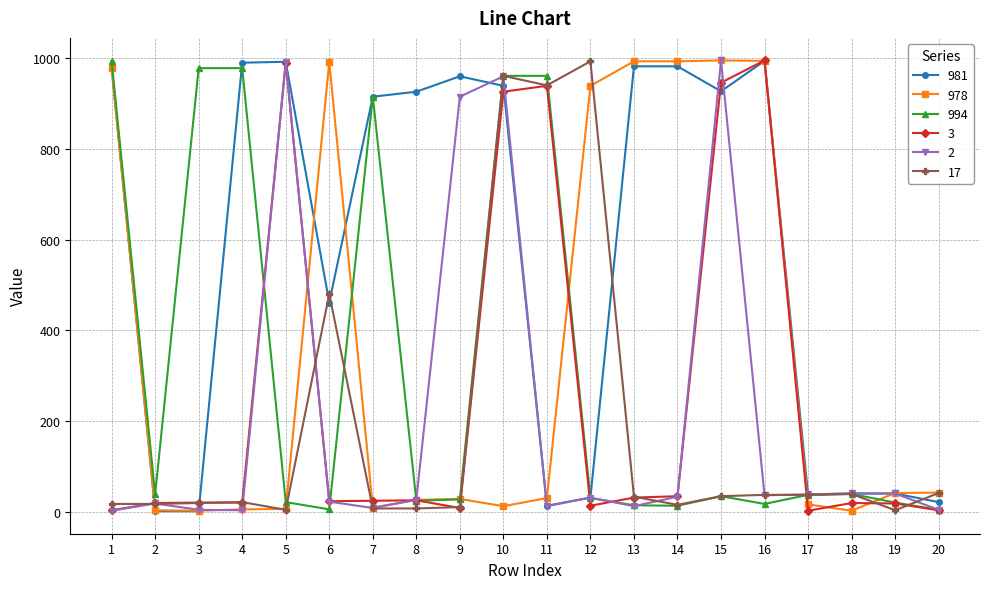

Does the chart have visible grid lines?

Yes